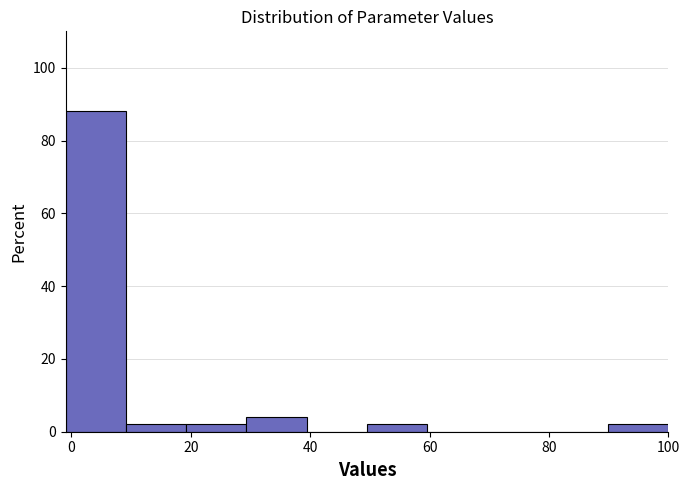

Reading left to right, list every bar in this chart as the range it spans on the x-axis followed by its height. Neither the bar edges nor the heights are printed on the chart, so give them approximately, as read against the axes.

0 to 10: 88
10 to 20: 2
20 to 30: 2
30 to 40: 4
40 to 50: 0
50 to 60: 2
60 to 70: 0
70 to 80: 0
80 to 90: 0
90 to 100: 2